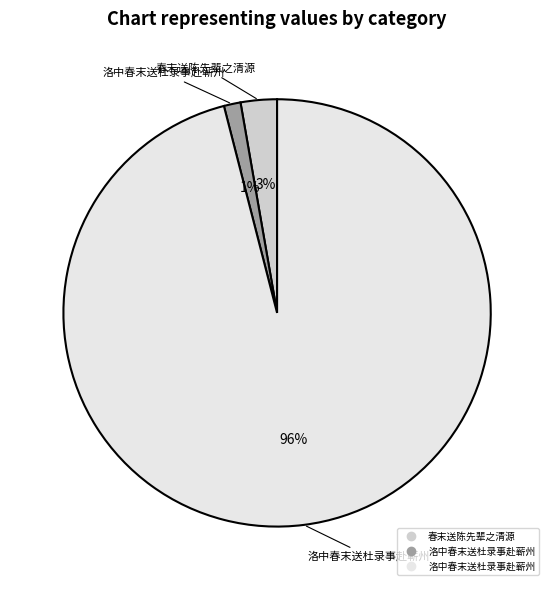

To the nearest percent, what is the average slice percentage?

33%